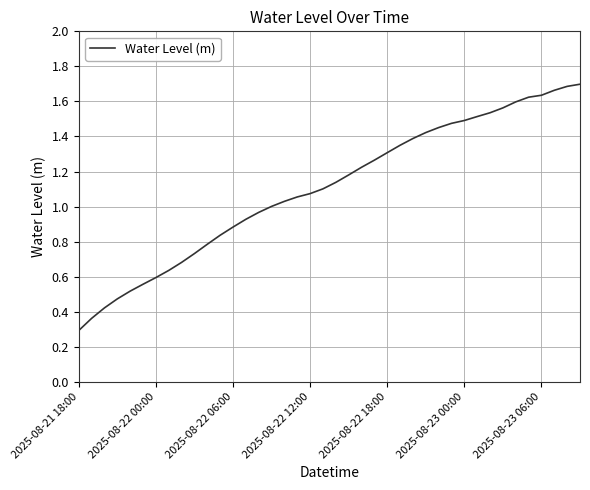

What is the minimum value shown in the chart?

0.3